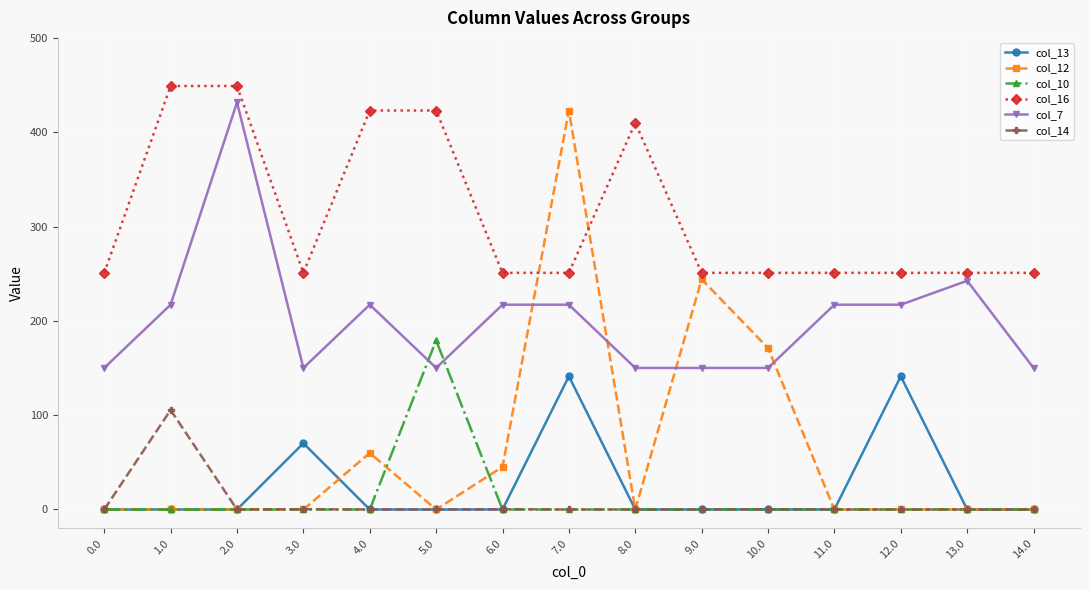

The value of col_16 at 14.0 is 250.9. True or false?

True